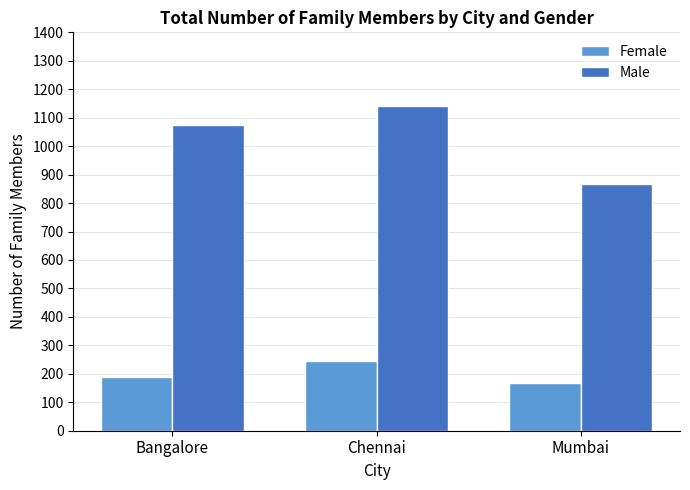

Rank the categories by Female value from highest to lowest.

Chennai, Bangalore, Mumbai